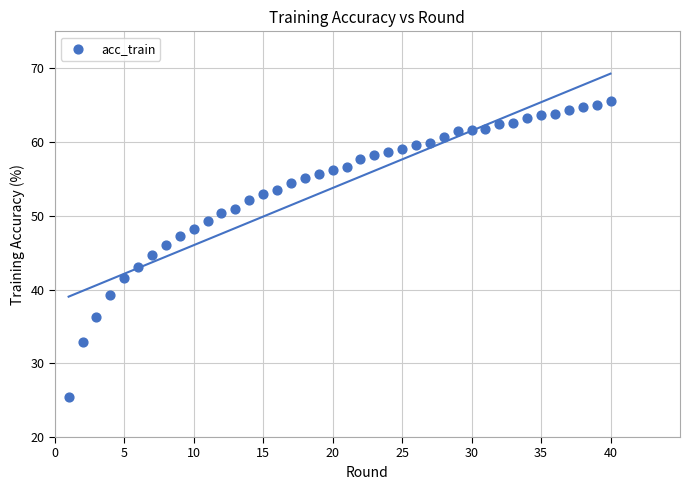

What is the range of X values (max minus min)?

39.0